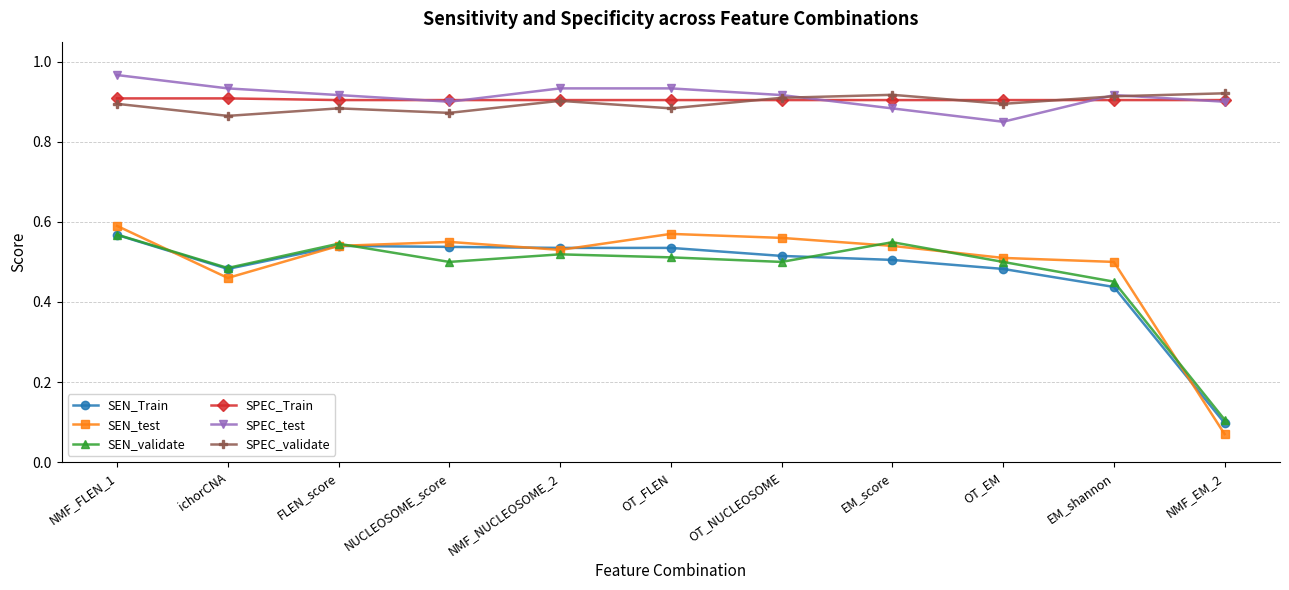

What position from the left is NMF_NUCLEOSOME_2?

5